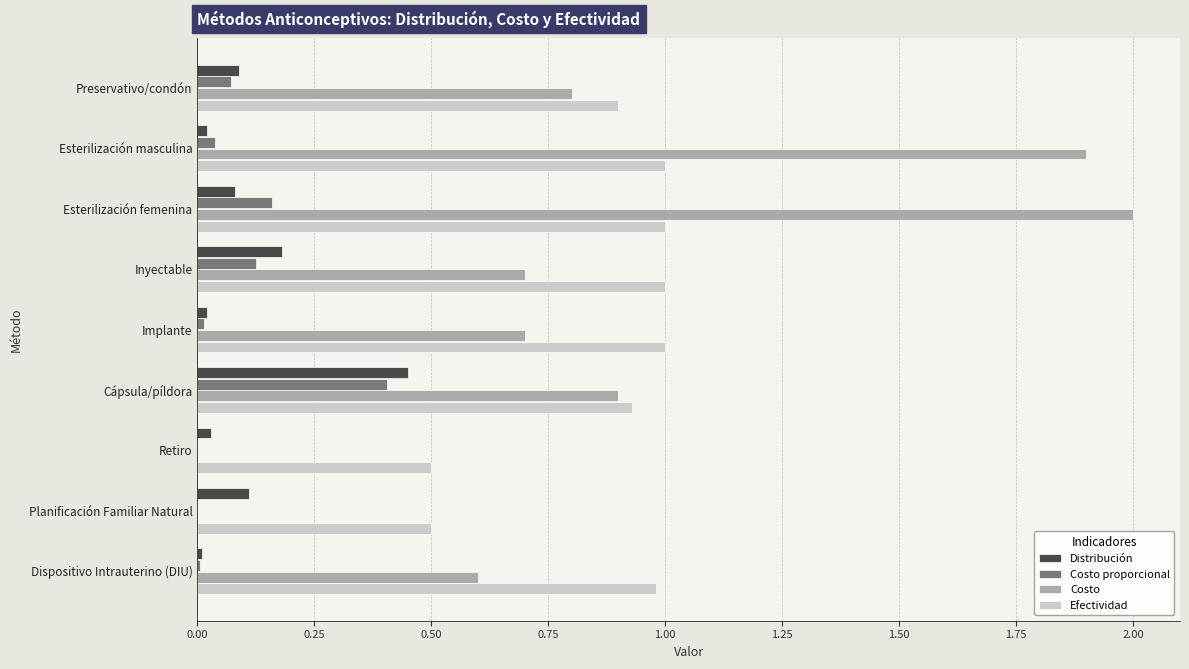

Is it true that Costo equals 1.4 at Planificación Familiar Natural?

False